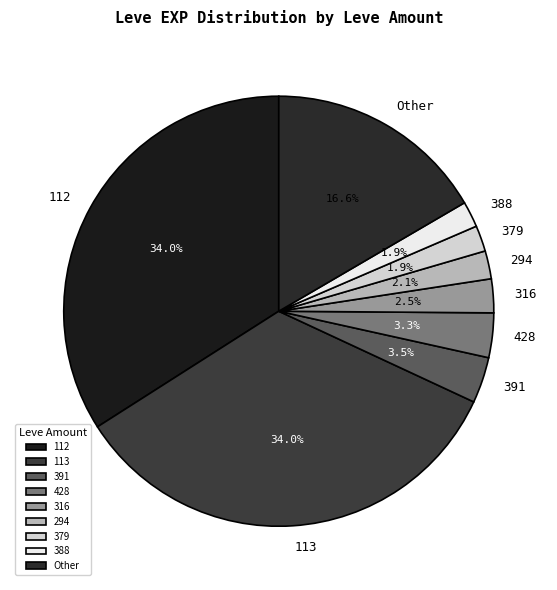

Combined, do 379 and 112 account for over 50%?

No